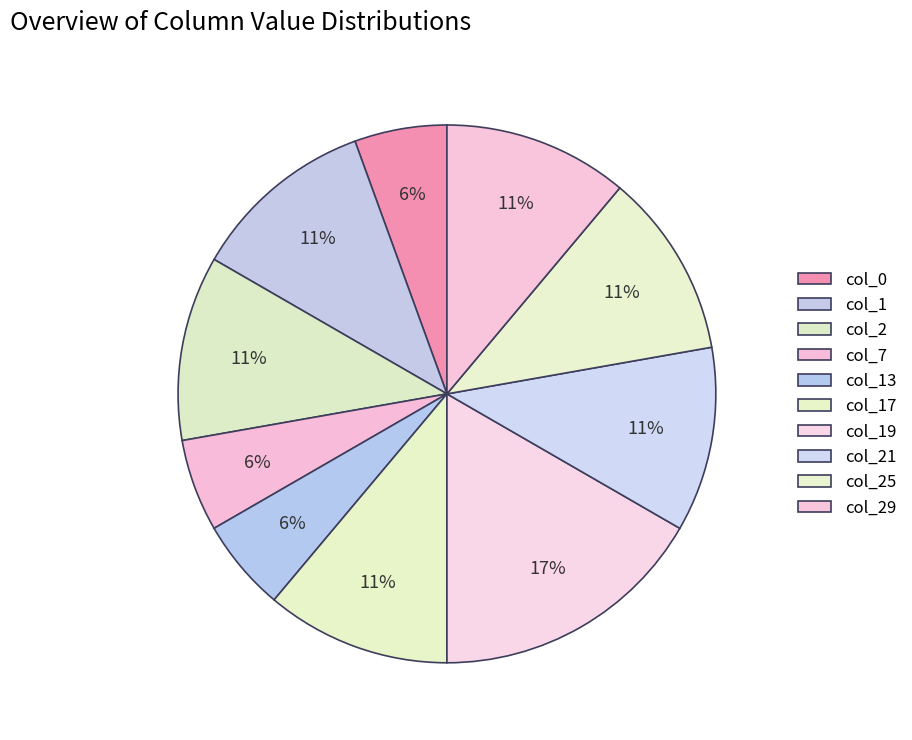

How many slices are in this pie chart?

10